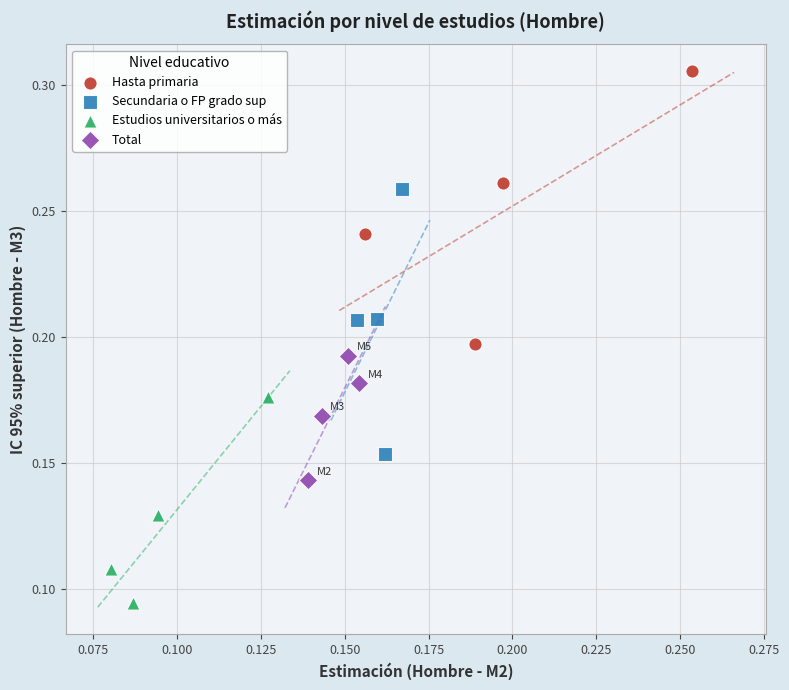

Which series reaches the minimum Y coordinate?

Estudios universitarios o más